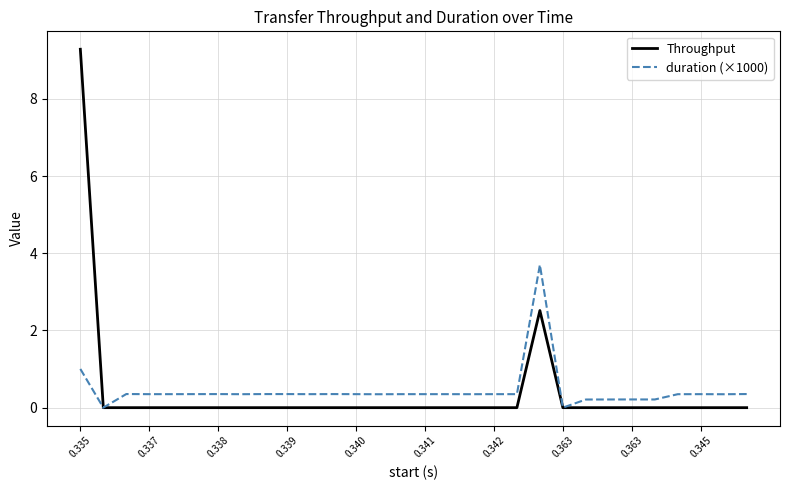

How many lines are shown in the chart?

2